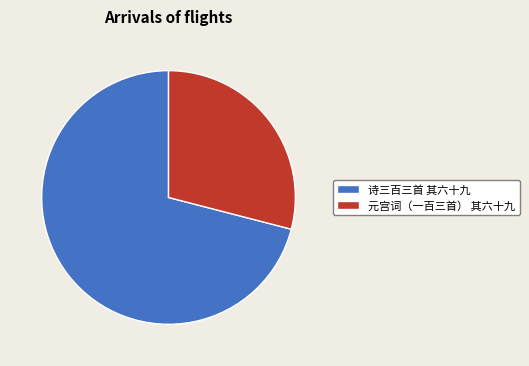

How many segments does this pie chart have?

2